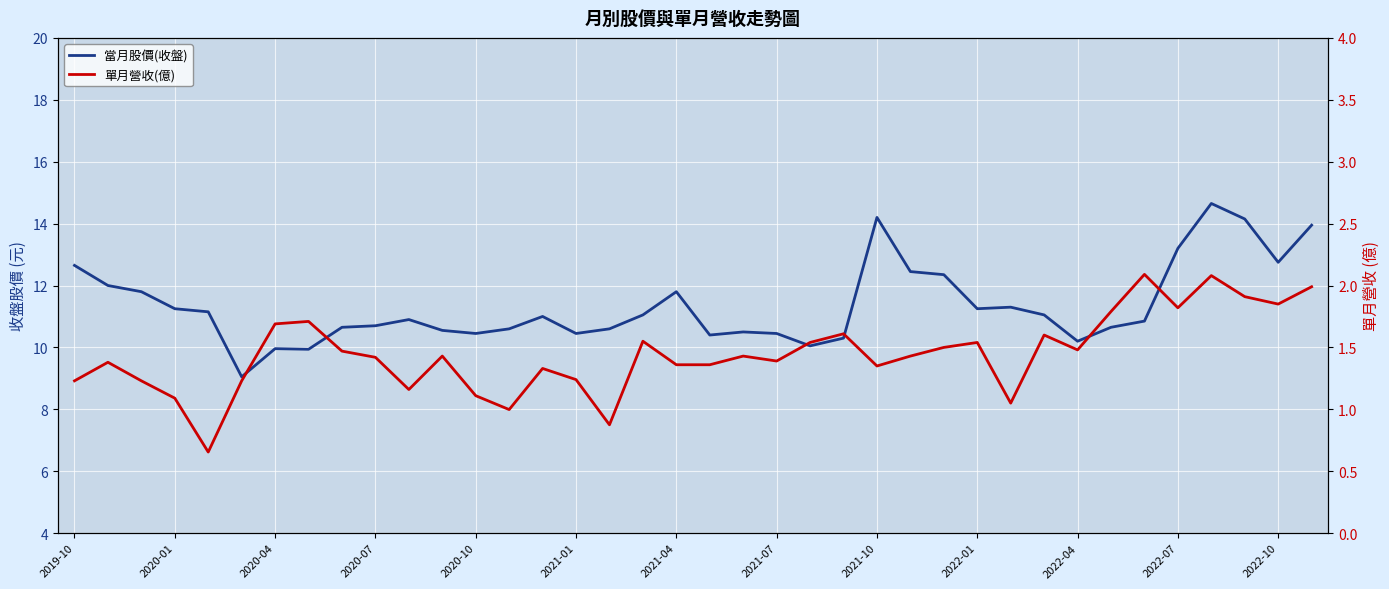

What is the minimum value for 當月股價(收盤)?

9.1